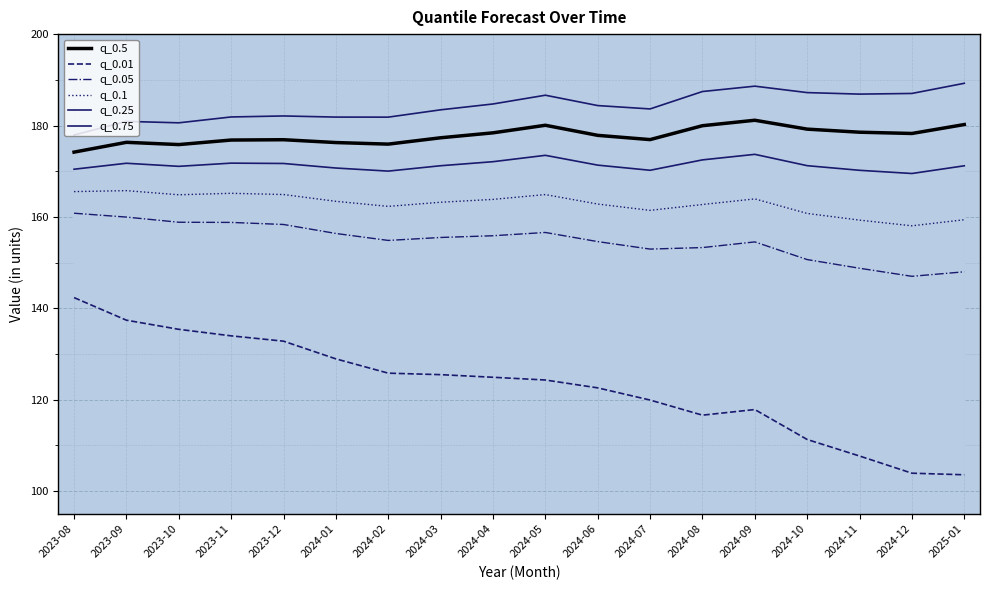

Reading left to right, transcribe all the data shown in this chart.

q_0.5: 174.2	176.3	175.8	176.8	176.9	176.3	175.9	177.3	178.4	180.1	177.8	176.9	180.0	181.2	179.2	178.5	178.3	180.2
q_0.01: 142.3	137.4	135.4	134.0	132.8	128.9	125.8	125.5	124.9	124.3	122.6	119.9	116.6	117.9	111.3	107.7	103.9	103.6
q_0.05: 160.8	160.0	158.8	158.8	158.3	156.4	154.9	155.5	155.9	156.6	154.6	153.0	153.3	154.5	150.7	148.8	147.0	148.0
q_0.1: 165.5	165.8	164.8	165.2	164.9	163.4	162.3	163.2	163.8	164.9	162.8	161.4	162.7	163.9	160.8	159.3	158.1	159.4
q_0.25: 170.4	171.7	171.1	171.8	171.7	170.7	170.0	171.2	172.1	173.5	171.3	170.2	172.5	173.7	171.2	170.2	169.5	171.2
q_0.75: 177.9	180.9	180.6	181.9	182.1	181.8	181.8	183.4	184.7	186.6	184.4	183.6	187.4	188.6	187.2	186.9	187.0	189.2